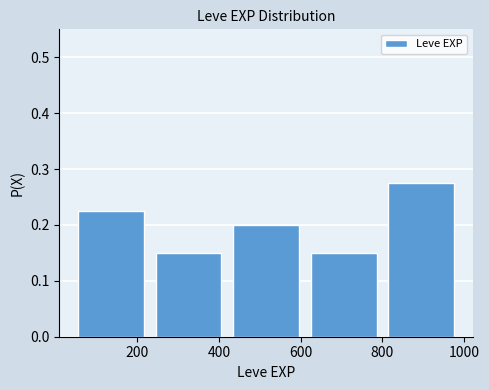

Which range on the x-axis has the tallest bar?

800 to 990